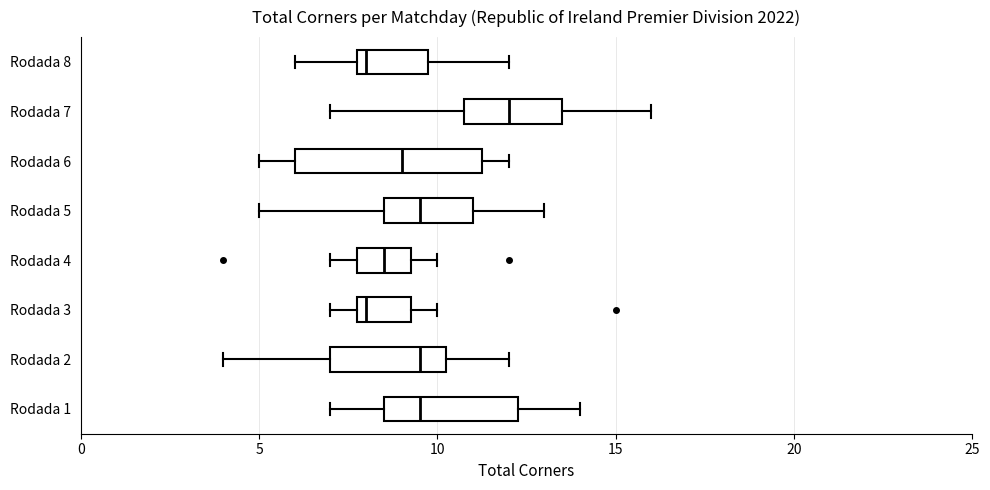

Which box is the widest, from its left edge to its right edge?

Rodada 6